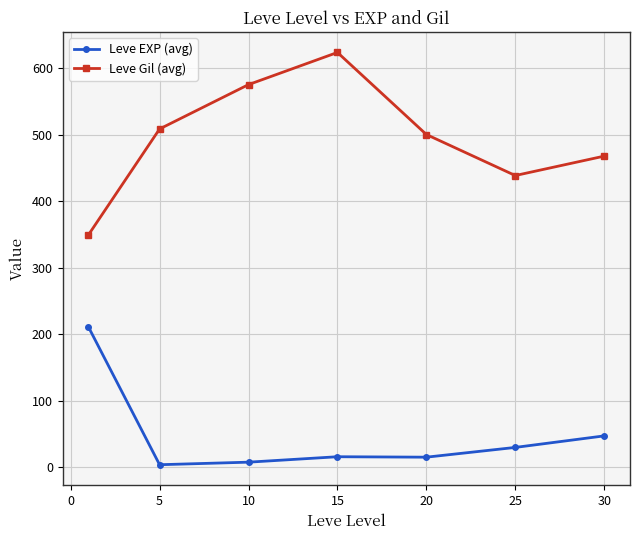

Which series has the largest range (max minus min)?

Leve Gil (avg)